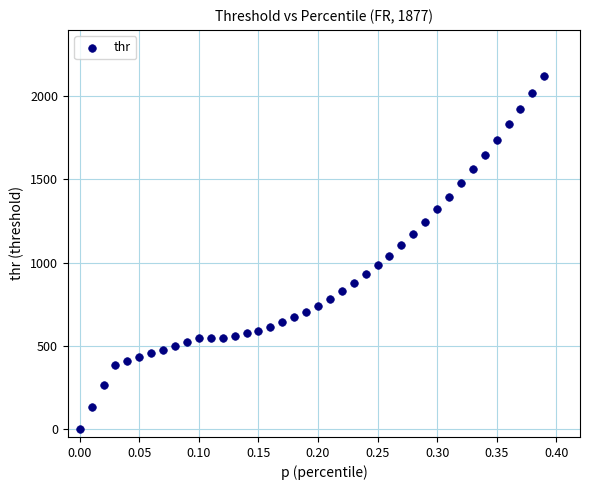

What is the range of X values (max minus min)?

0.4